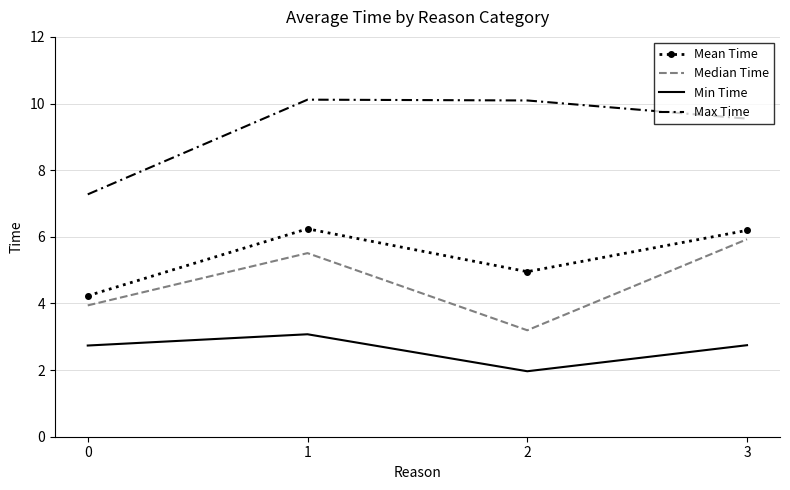

Which series has the widest spread of values?

Max Time